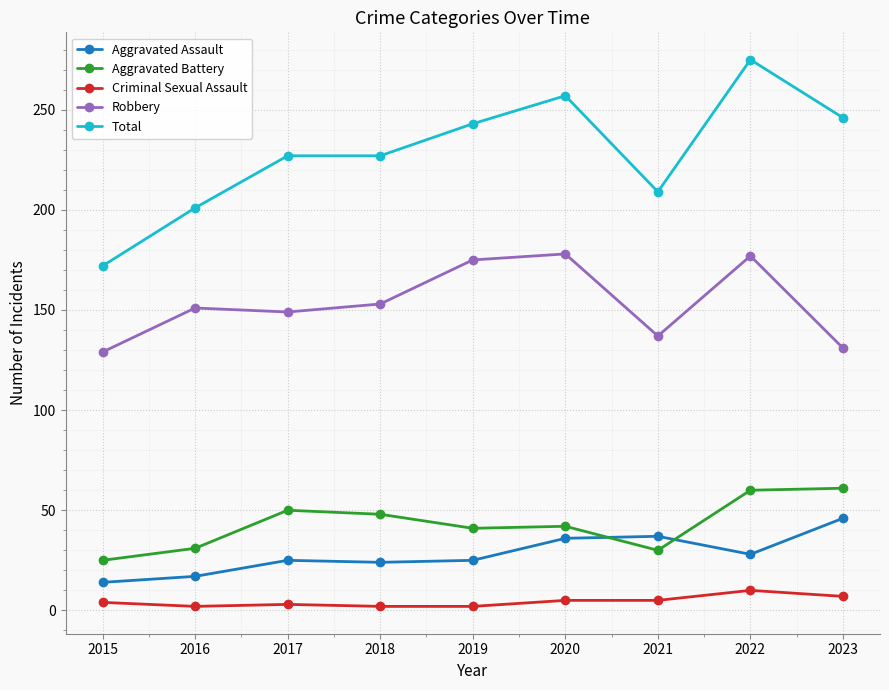

What are all the series names shown in the legend?

Aggravated Assault, Aggravated Battery, Criminal Sexual Assault, Robbery, Total